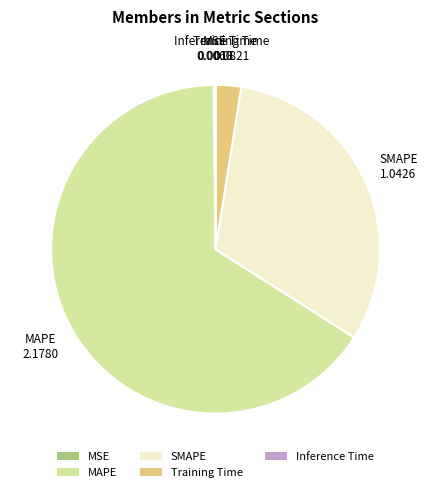

What is the largest slice in the pie chart?

MAPE